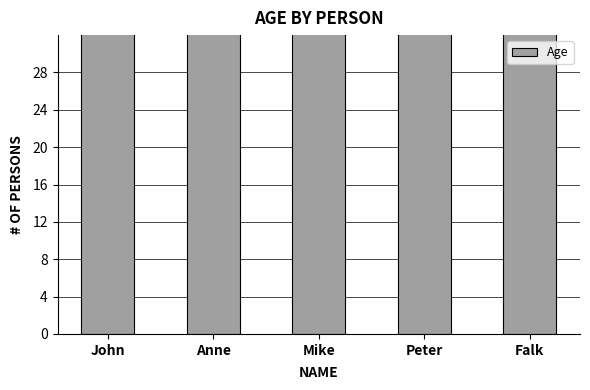

Is it true that the value at Anne is 7?

False